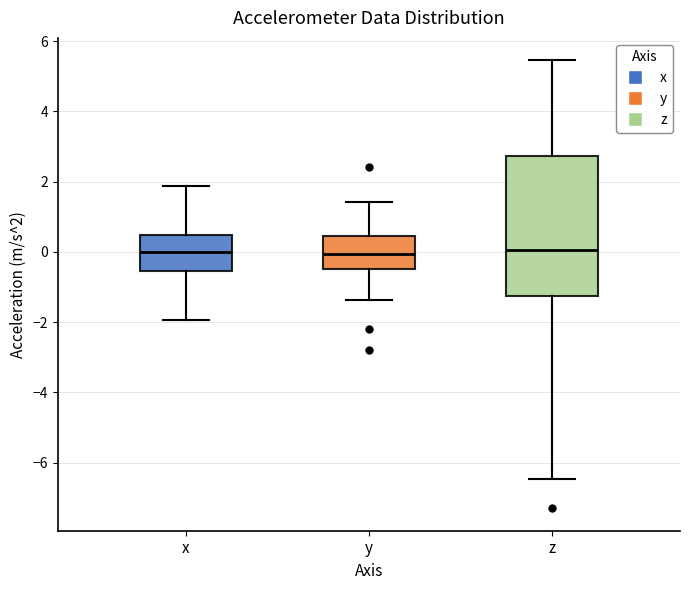

Comparing the boxes themselves (not the whiskers), which one is the tallest?

z